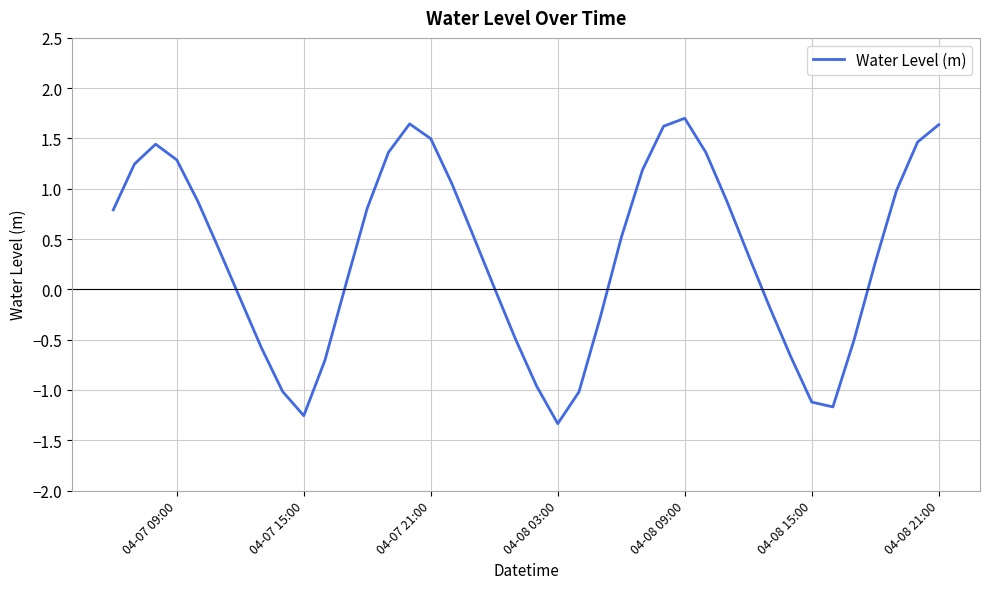

What is the difference between the maximum and minimum values?

3.0